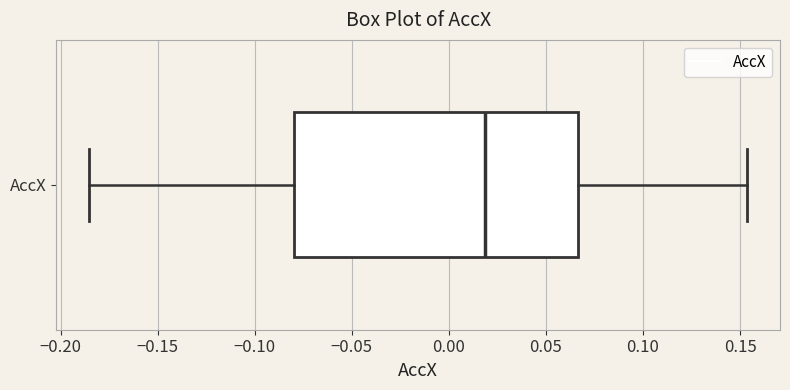

Transcribe this box plot: give where the median line is, the range the box spans, and where the two whiskers end, as read against the x-axis. The values are not printed on the chart, so give them approximately, as read against the axis.

median 0.020, box -0.080 to 0.065, whiskers -0.185 to 0.155